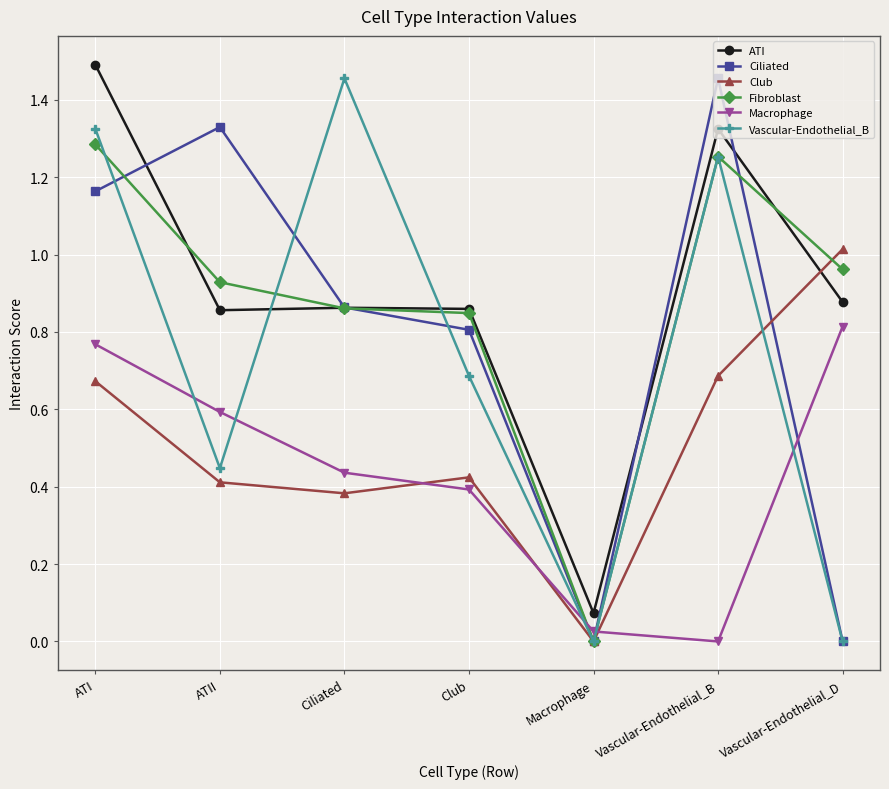

Which category has the highest value across all series?

ATI